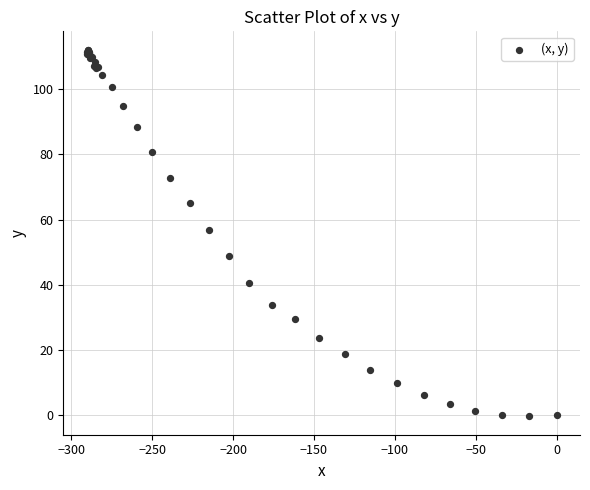

What Y value in the scatter plot is closest to 55?

56.9